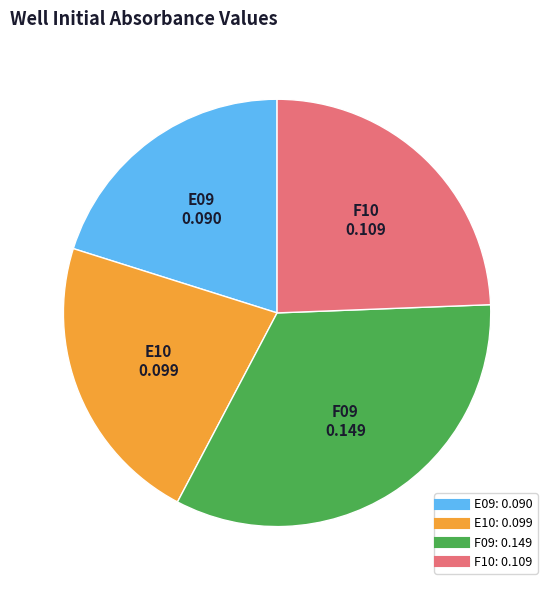

Rank the categories by value from highest to lowest.

F09, F10, E10, E09